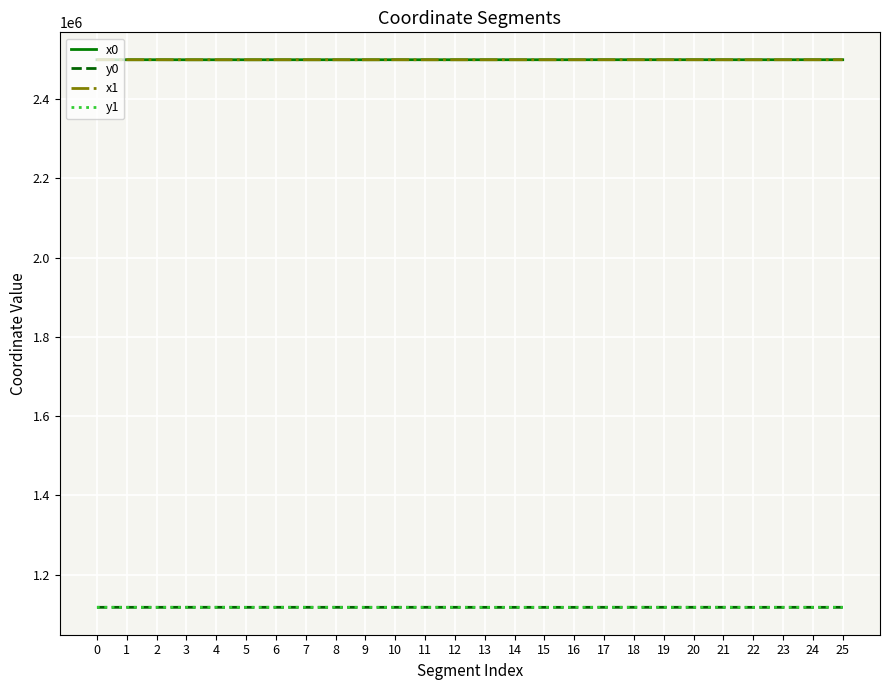

What is the smallest value displayed?

1117386.3